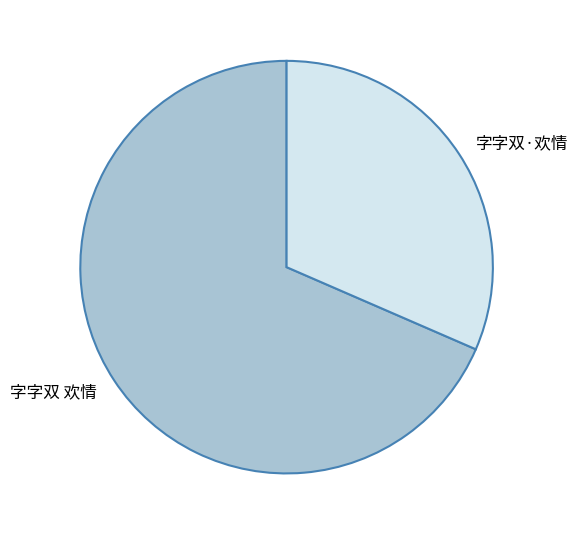

What is the ratio of the value at 字字双·欢情 to the value at 字字双 欢情?

0.5